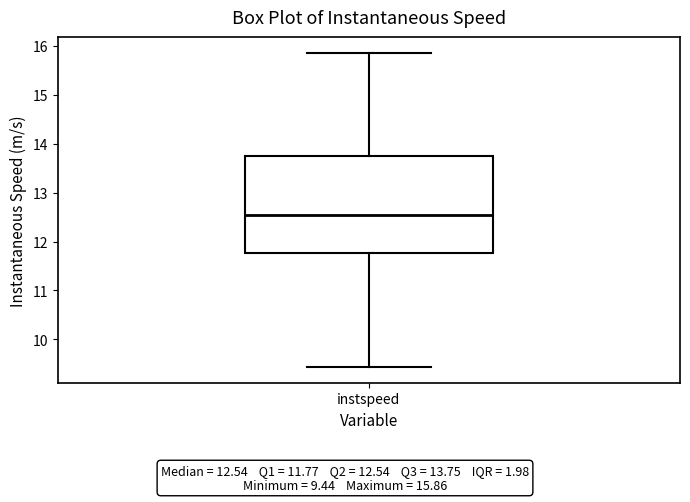

Transcribe this box plot: give where the median line is, the range the box spans, and where the two whiskers end, as read against the y-axis. The values are not printed on the chart, so give them approximately, as read against the axis.

median 12.5, box 11.8 to 13.8, whiskers 9.4 to 15.9